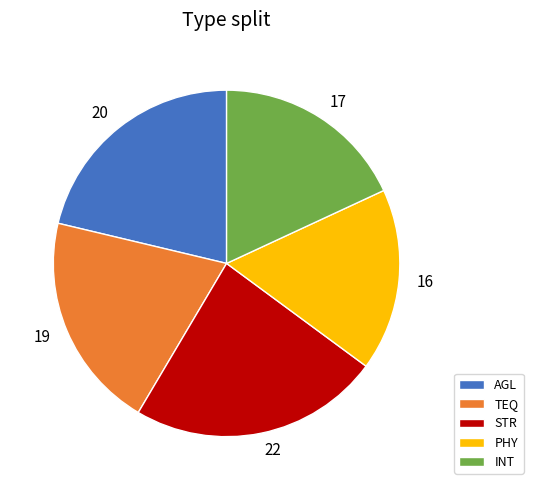

The TEQ slice represents 20% of the pie. True or false?

True